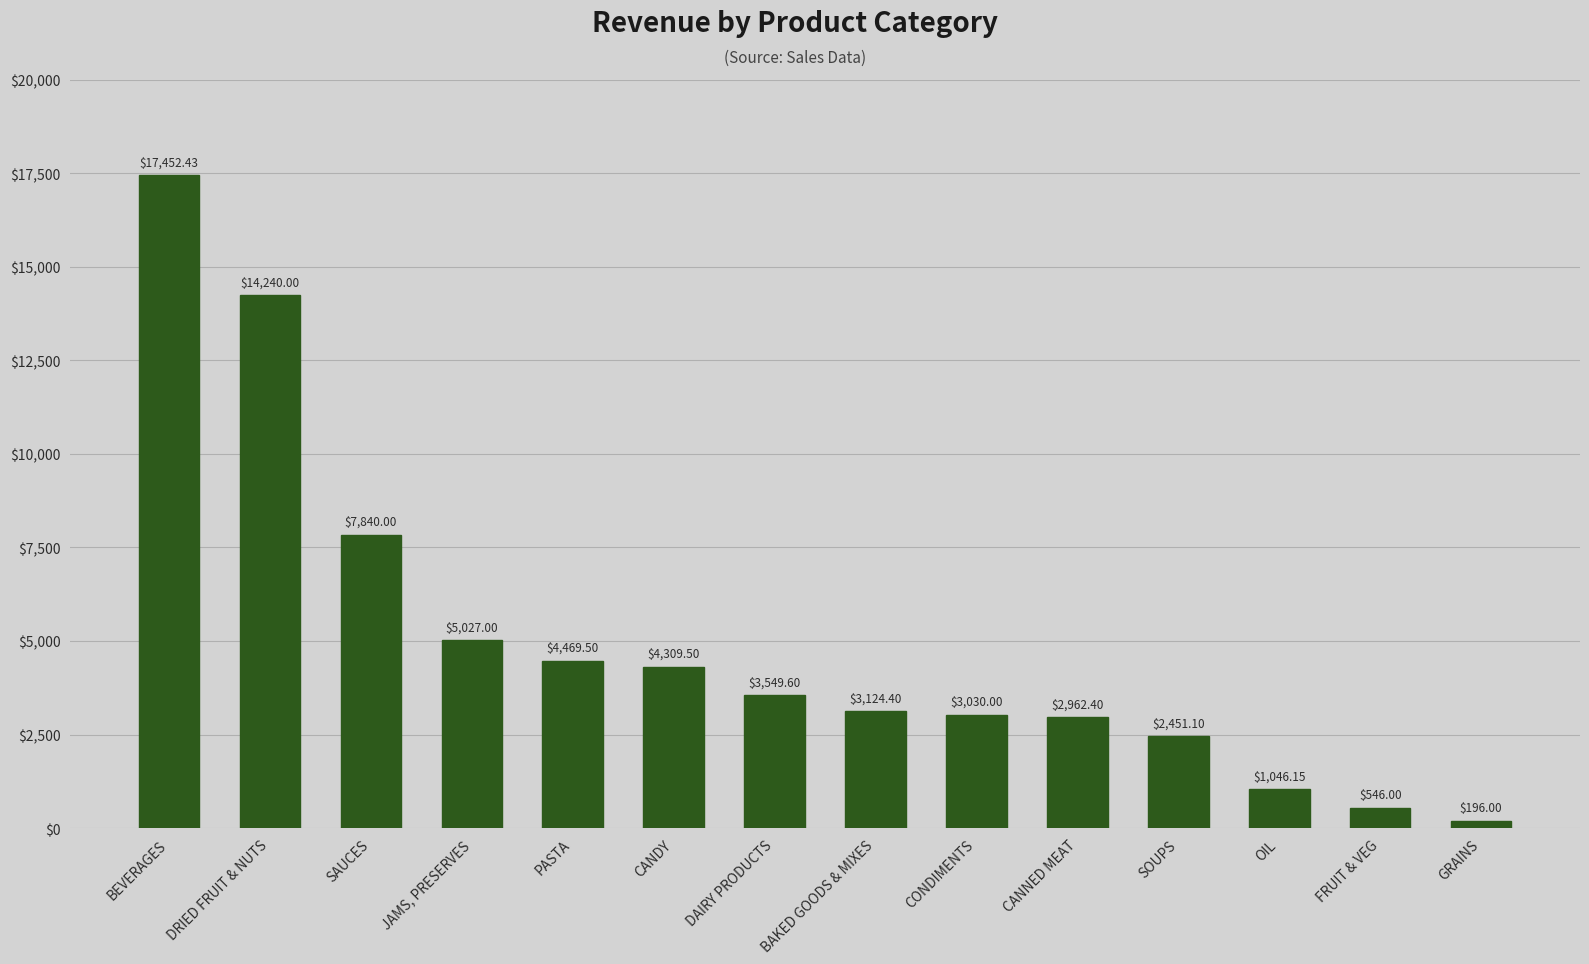

Where is the data nearest to the value 8824?

SAUCES